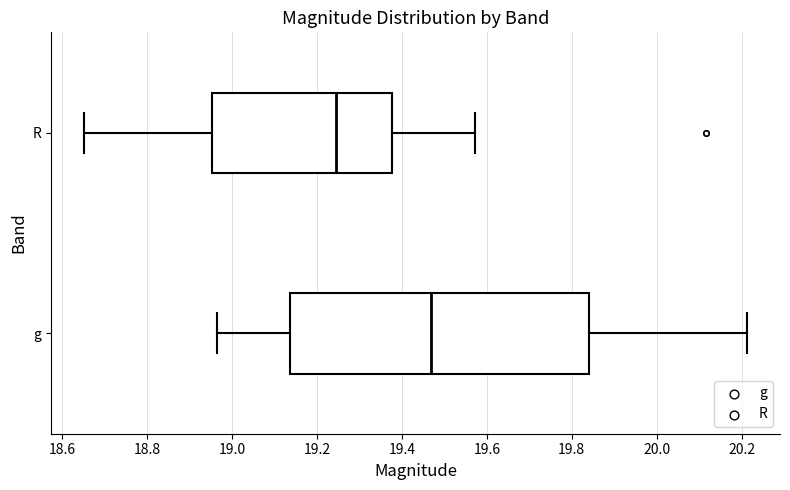

Comparing the boxes themselves (not the whiskers), which one is the widest?

g